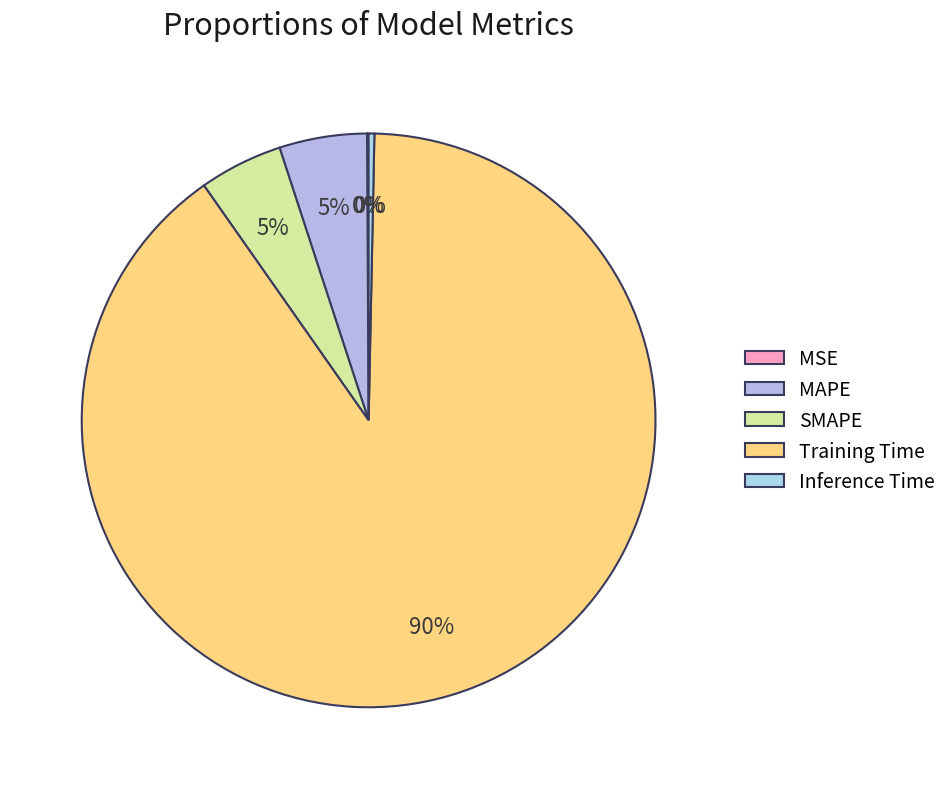

To the nearest percent, what is the difference between the largest and smallest slice percentages?

90%